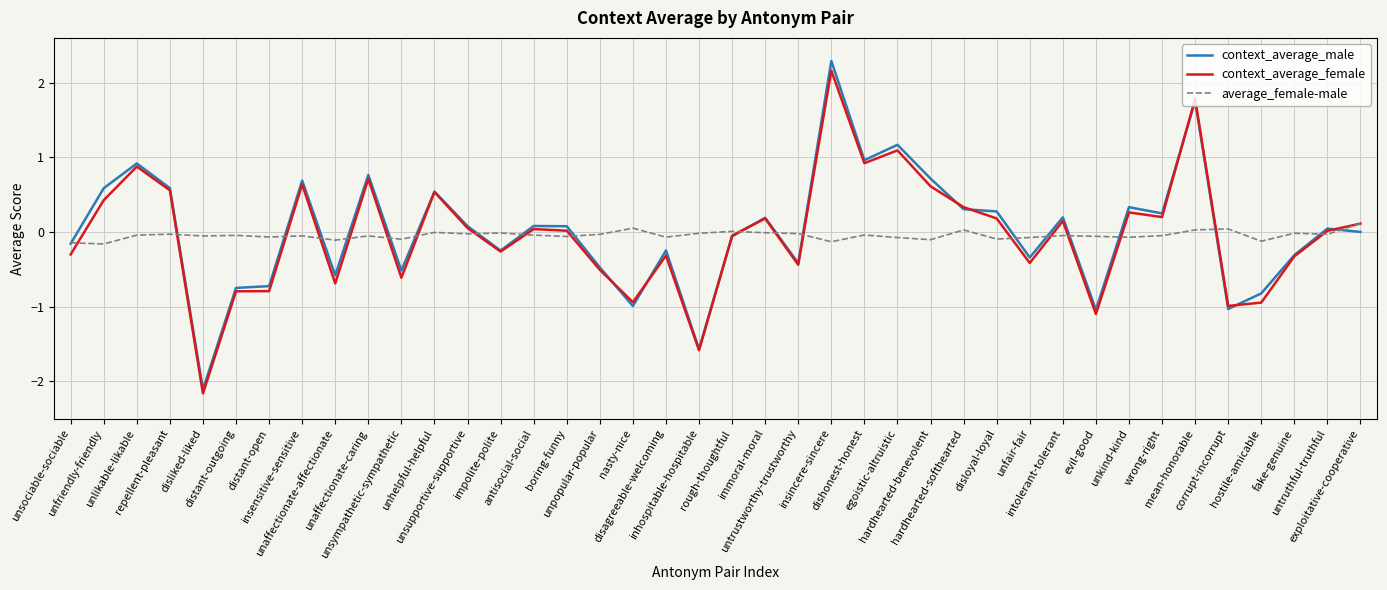

What is the highest value of the context_average_male series?

2.3